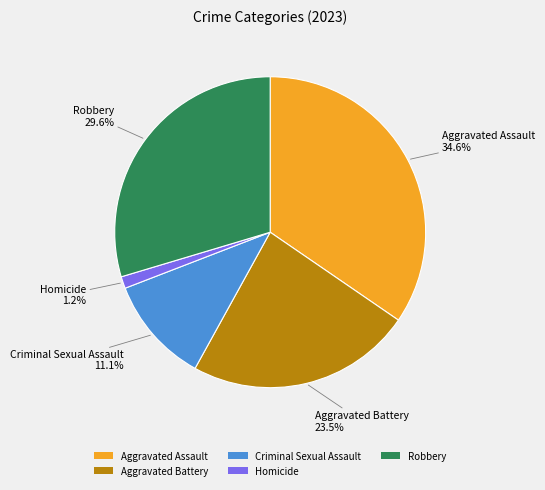

Between Homicide and Aggravated Assault, which is larger?

Aggravated Assault